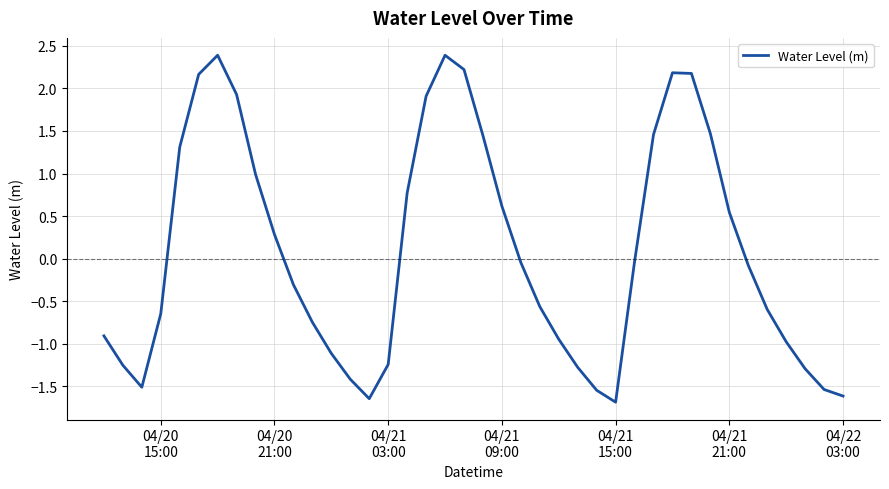

What is the greatest value displayed?

2.4